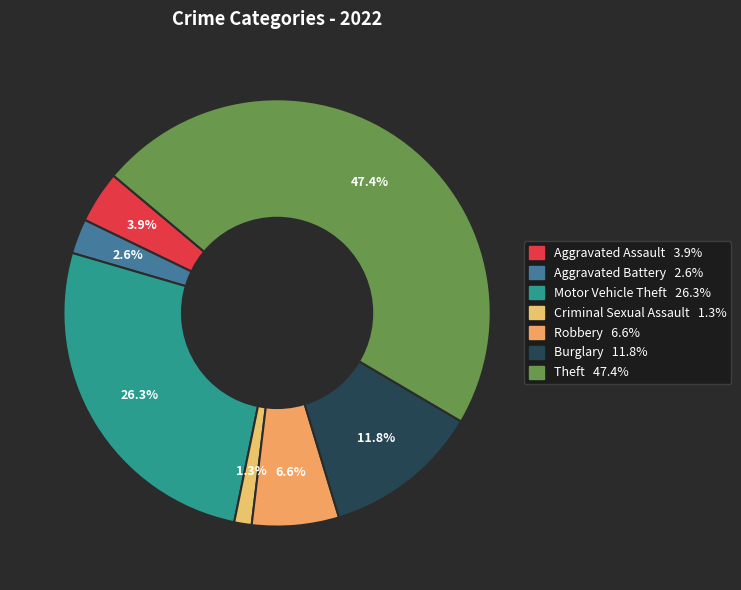

How many slices are in this pie chart?

7